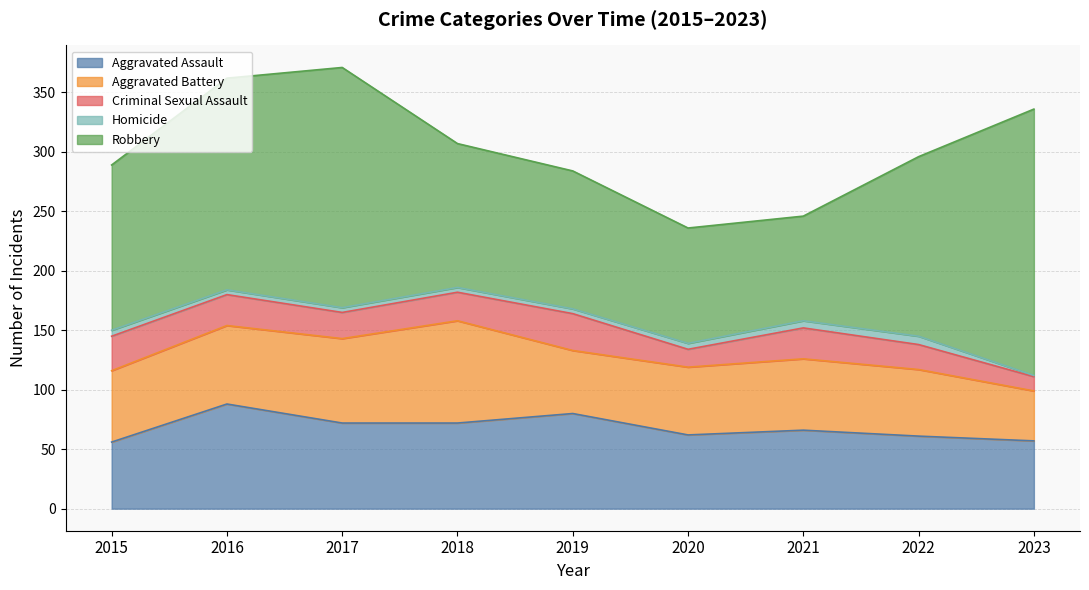

How many lines are shown in the chart?

5